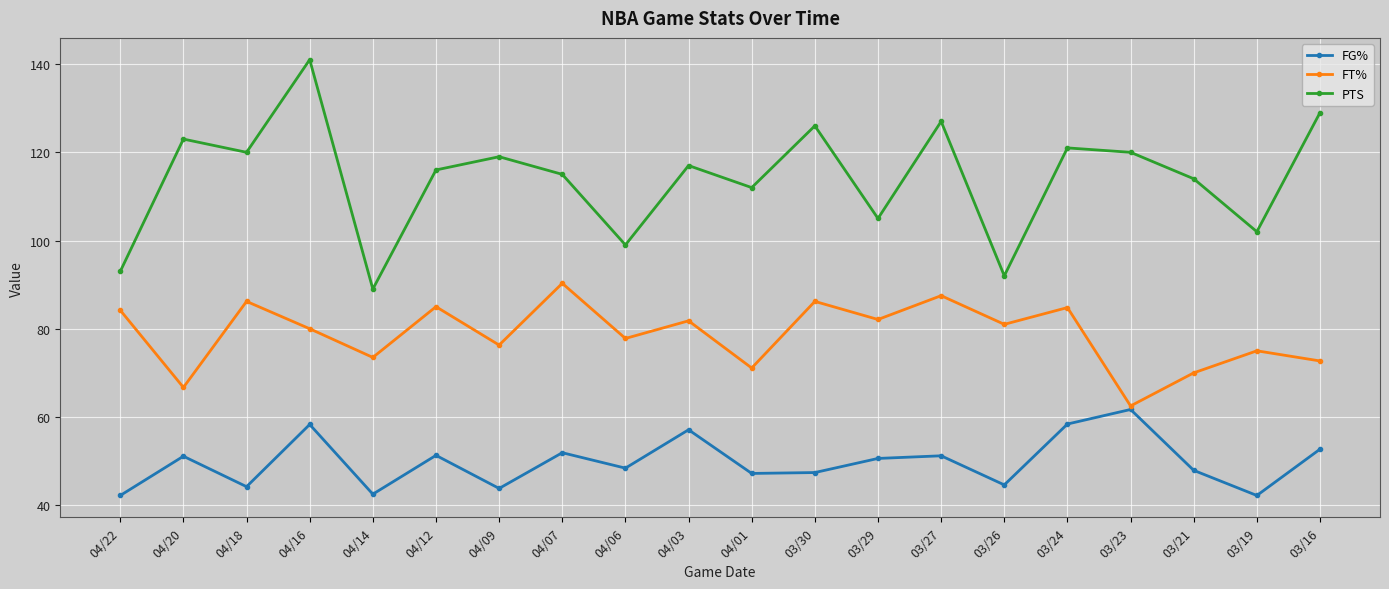

At how many categories does at least one series exceed 68?

20